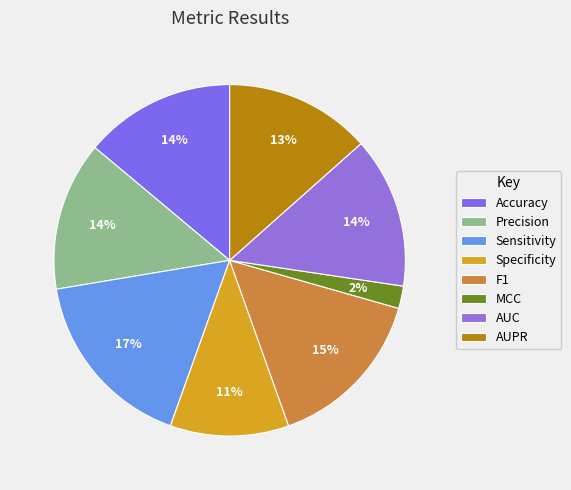

Combined, do AUPR and Accuracy account for over 50%?

No